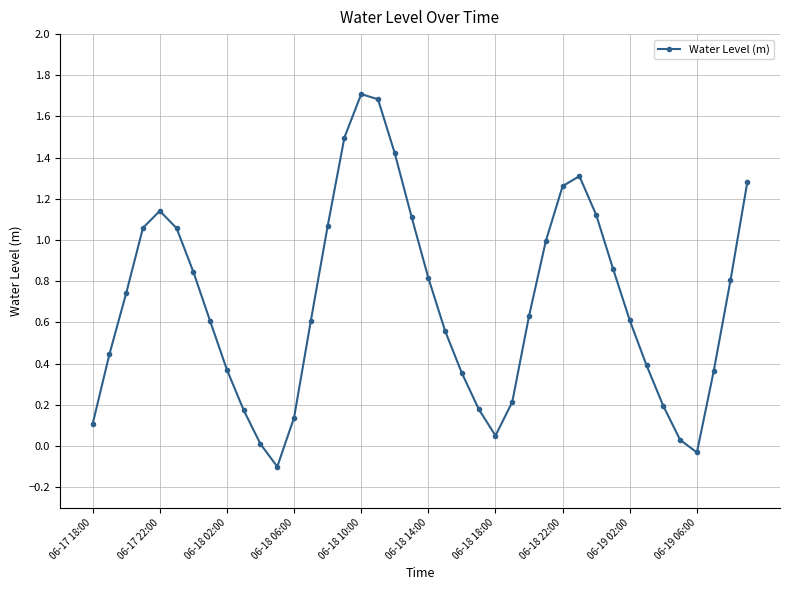

What is the smallest value displayed?

-0.1